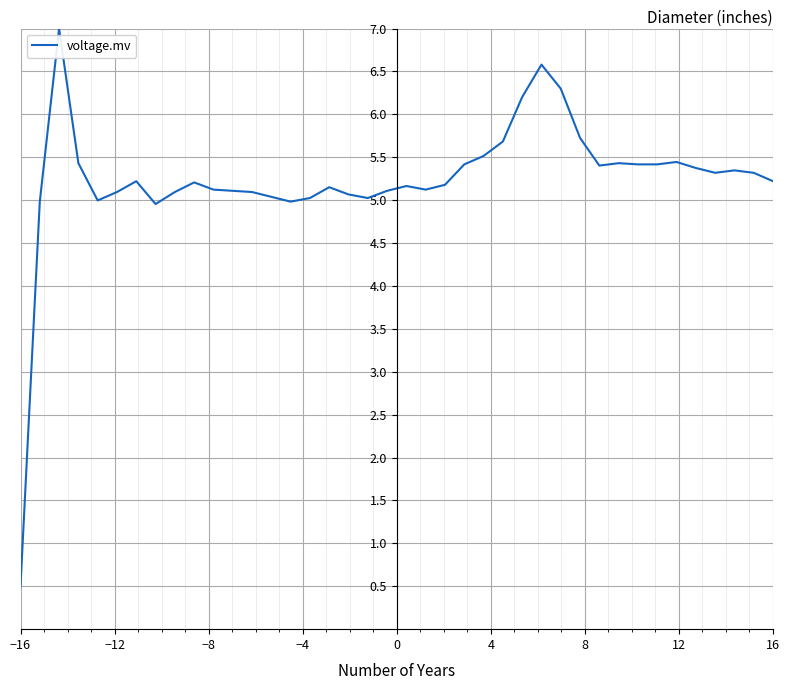

Does the chart display data point markers on the line(s)?

No